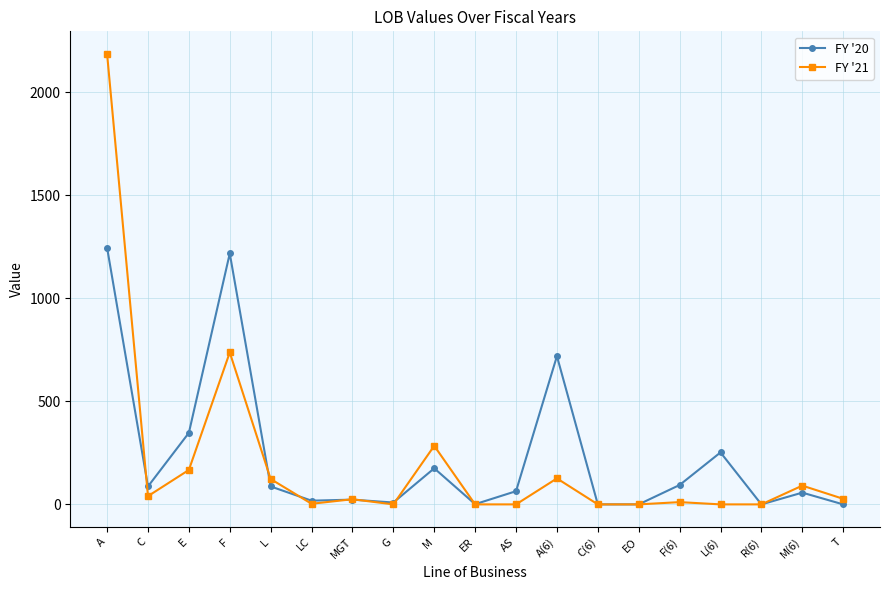

True or false: FY '21 has more than 2 points higher than both neighbors.

True